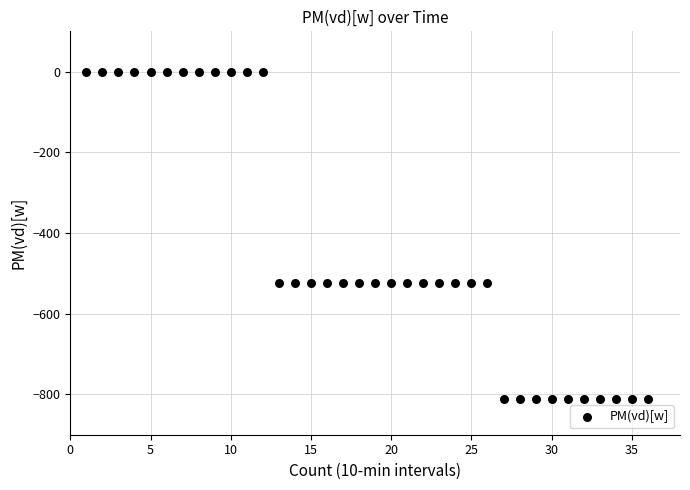

What is the range of X values (max minus min)?

35.0